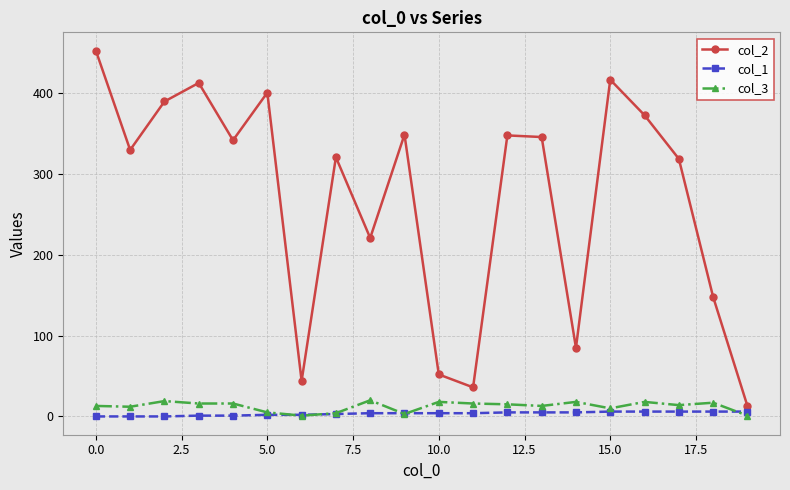

Which series has the largest total across all categories?

col_2